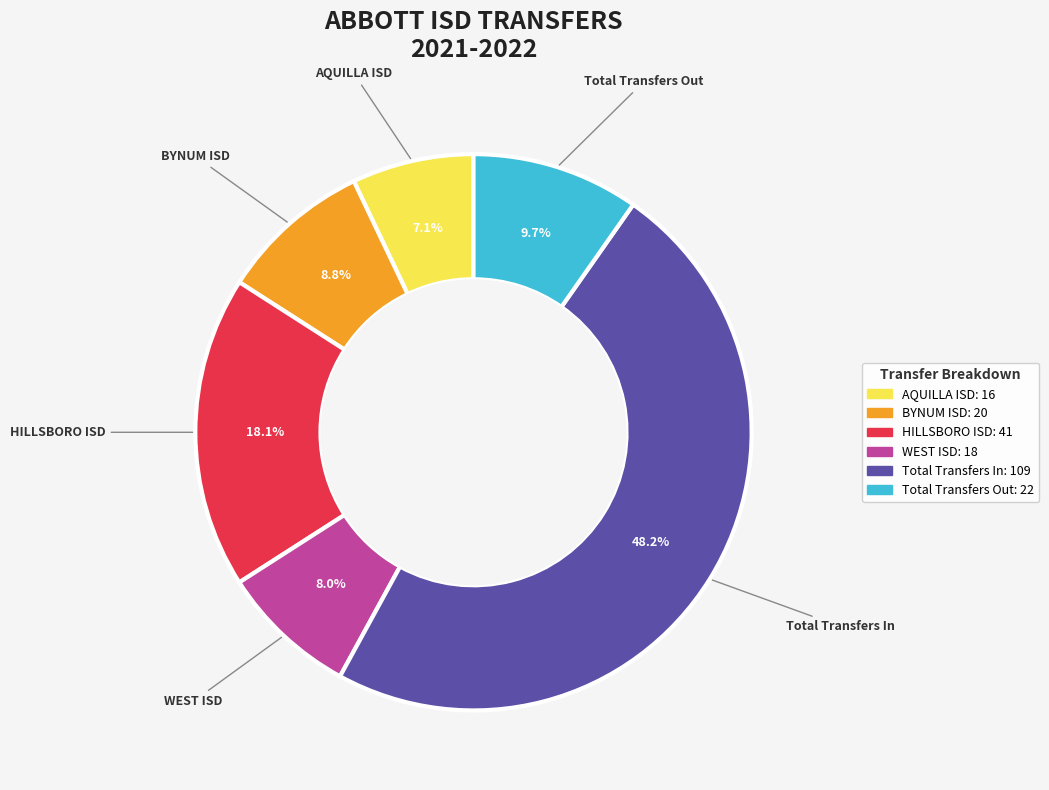

Is there a majority slice in this chart?

No